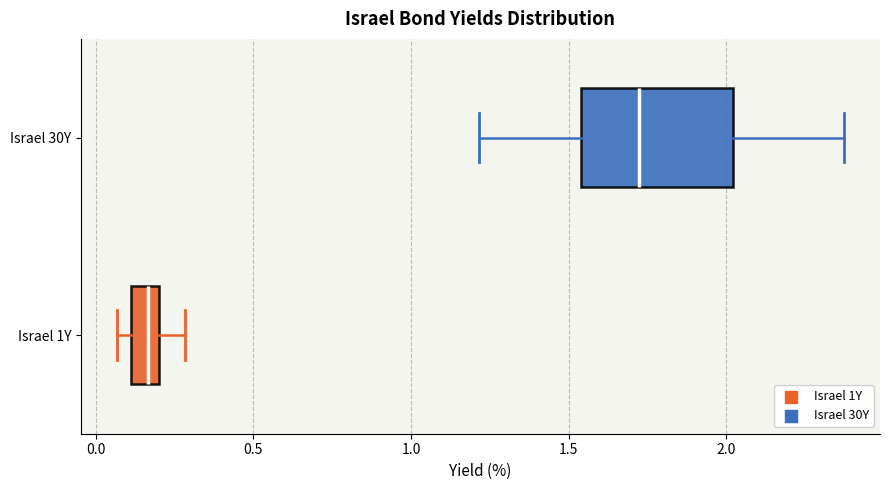

Reading bottom to top, read every box against the x-axis: the position of its median line, the range the box covers, and the ends of its whiskers. The values are not printed on the chart, so give them approximately, as read against the axis.

Israel 1Y: median 0.15, box 0.10 to 0.20, whiskers 0.05 to 0.30
Israel 30Y: median 1.70, box 1.55 to 2.00, whiskers 1.20 to 2.35